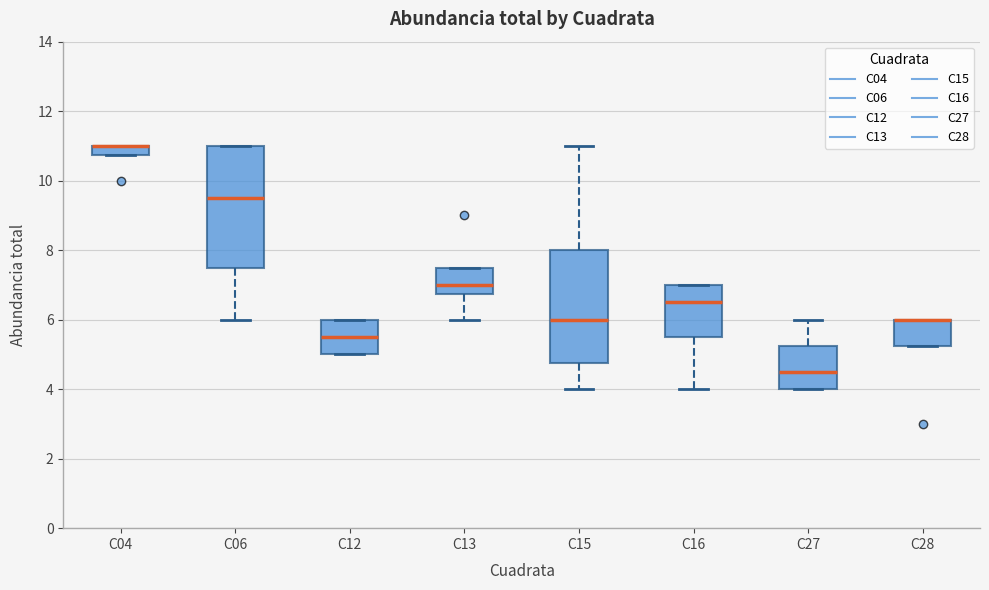

Where is the upper edge of the box for C04 on the y-axis? The values are not printed on the chart, so give them approximately, as read against the axis.

11.0